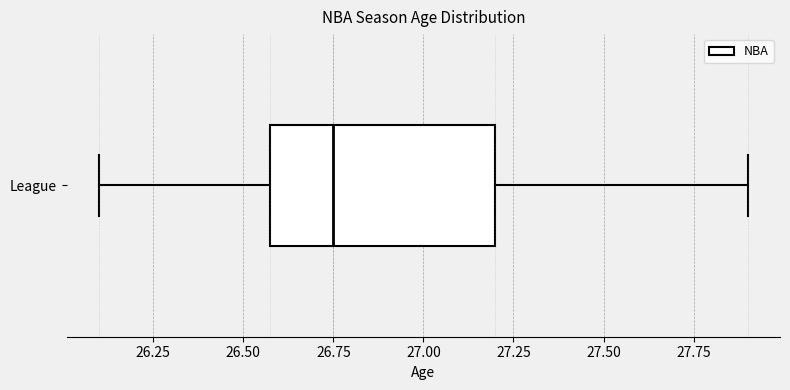

Read this box plot against the x-axis: the position of the median line, the range covered by the box, and the ends of both whiskers. The values are not printed on the chart, so give them approximately, as read against the axis.

median 26.75, box 26.60 to 27.20, whiskers 26.10 to 27.90